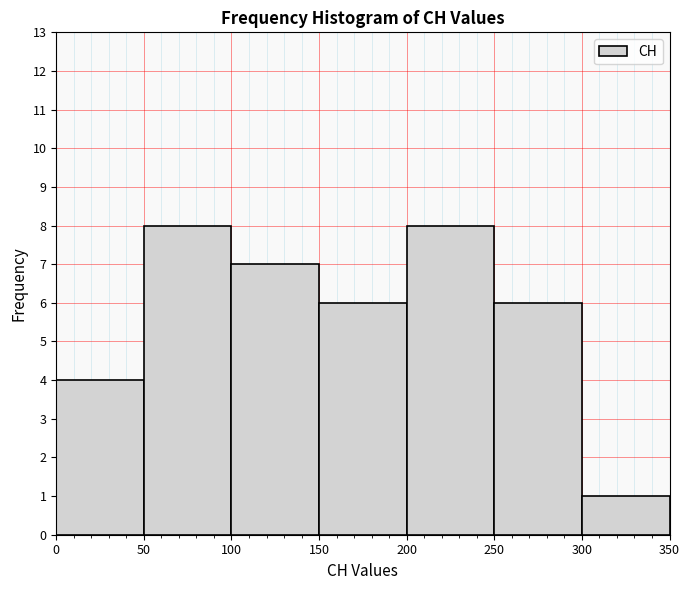

Reading left to right, transcribe this chart: for each bar, give the range it covers on the x-axis and its height. The values are not printed on the chart, so give them approximately, as read against the axis.

0 to 50: 4
50 to 100: 8
100 to 150: 7
150 to 200: 6
200 to 250: 8
250 to 300: 6
300 to 350: 1